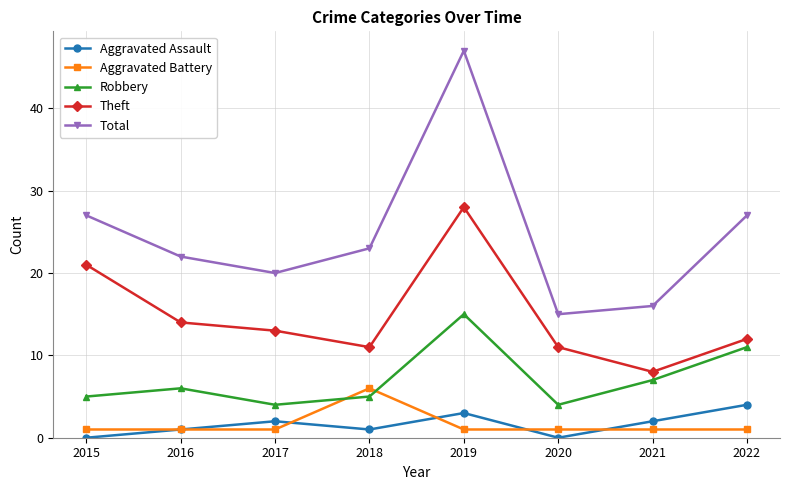

What is the highest value of the Total series?

47